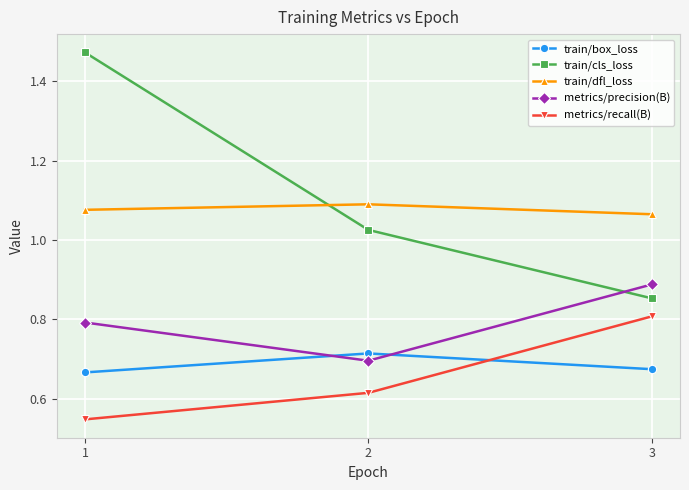

At 2, list the series in order from smallest to largest.

metrics/recall(B), metrics/precision(B), train/box_loss, train/cls_loss, train/dfl_loss